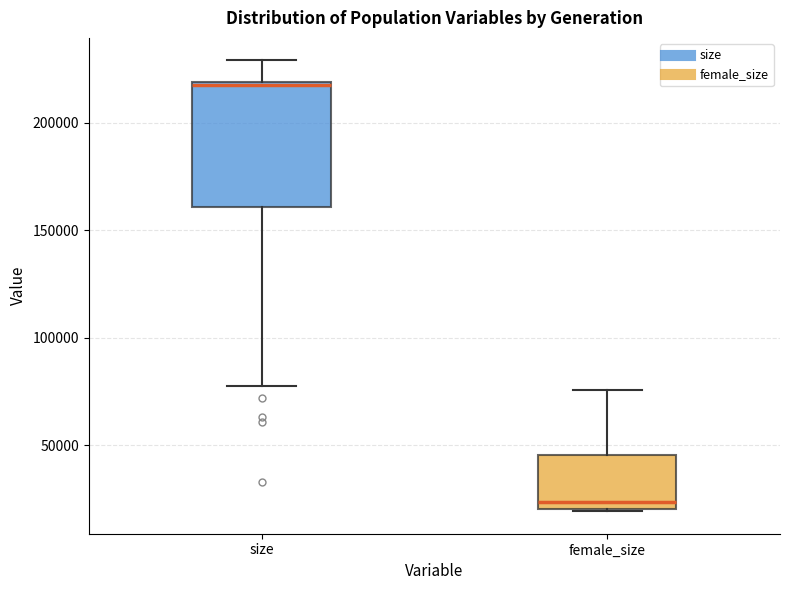

Reading left to right, read every box against the y-axis: the position of its median line, the range the box covers, and the ends of its whiskers. The values are not printed on the chart, so give them approximately, as read against the axis.

size: median 220000, box 160000 to 220000, whiskers 80000 to 230000
female_size: median 25000, box 20000 to 45000, whiskers 20000 to 75000